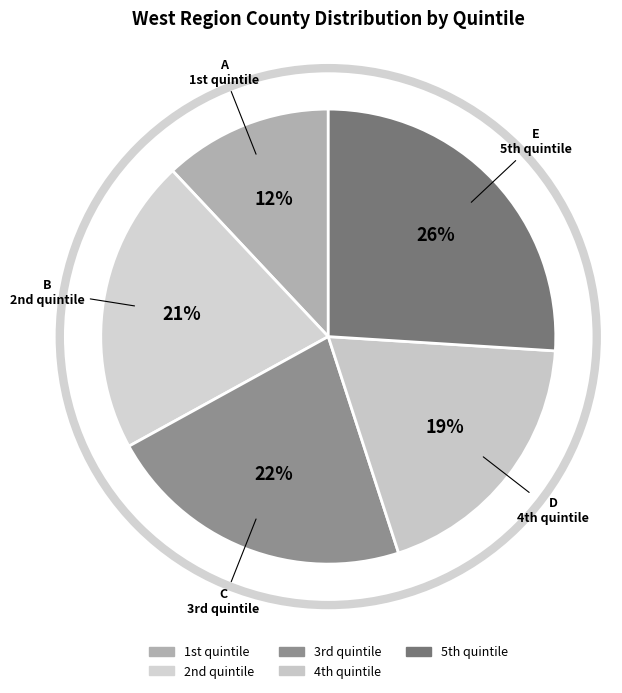

To the nearest percent, what is the average slice percentage?

20%